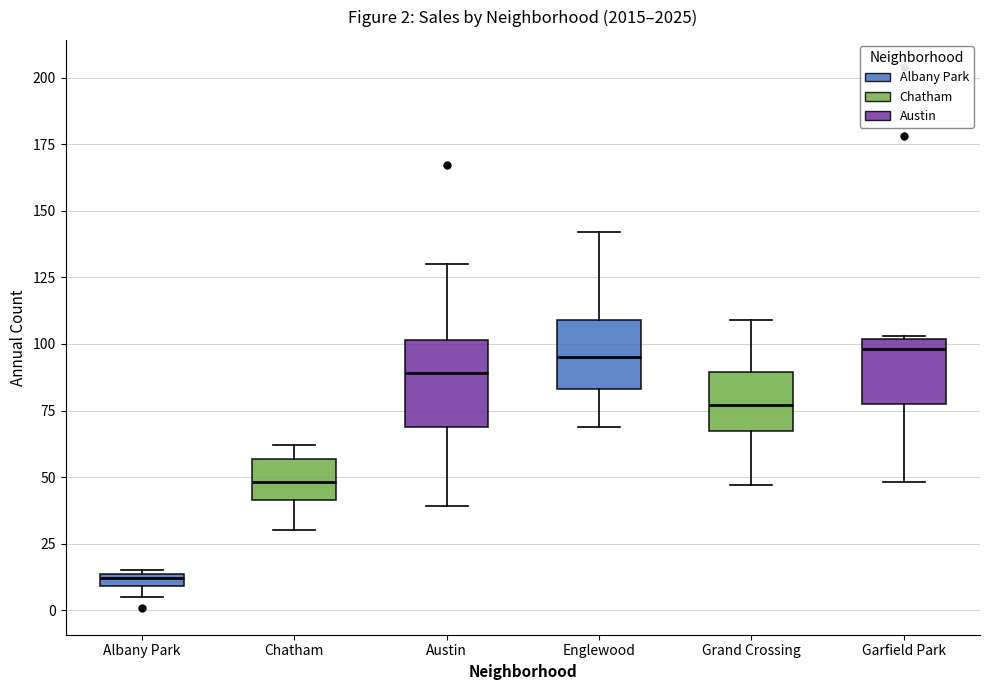

Which box has the lowest median line?

Albany Park